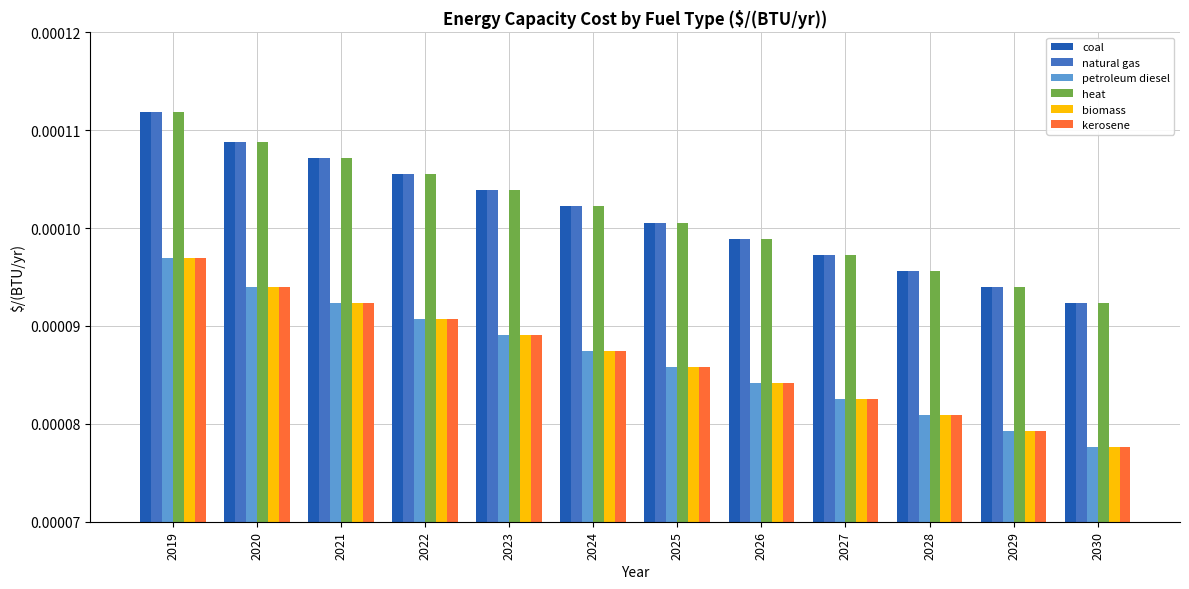

What are all the series names shown in the legend?

coal, natural gas, petroleum diesel, heat, biomass, kerosene